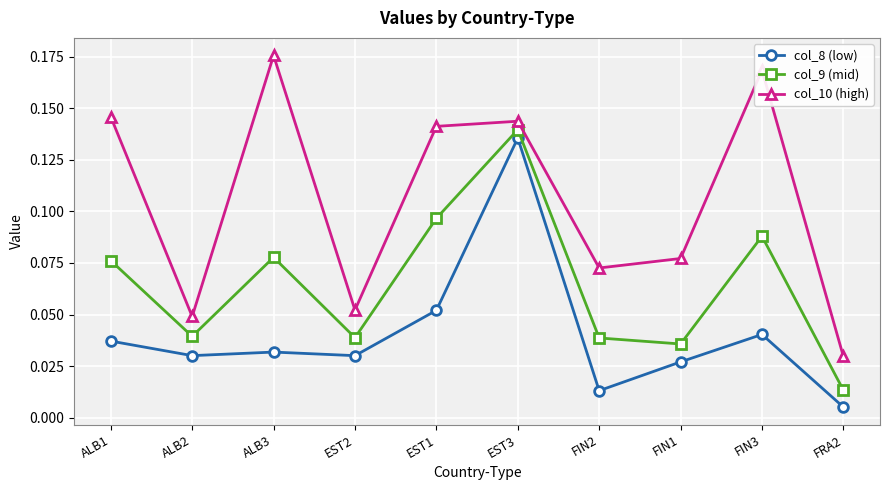

How many interior local peaks does the col_9 (mid) series have?

3